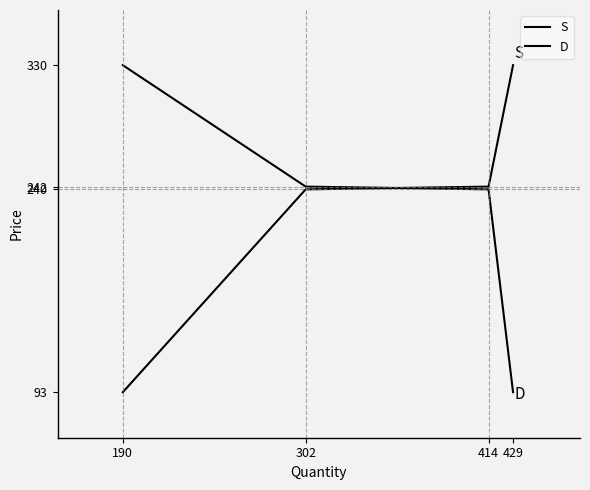

Read the D value at 302, to the nearest 5.

240